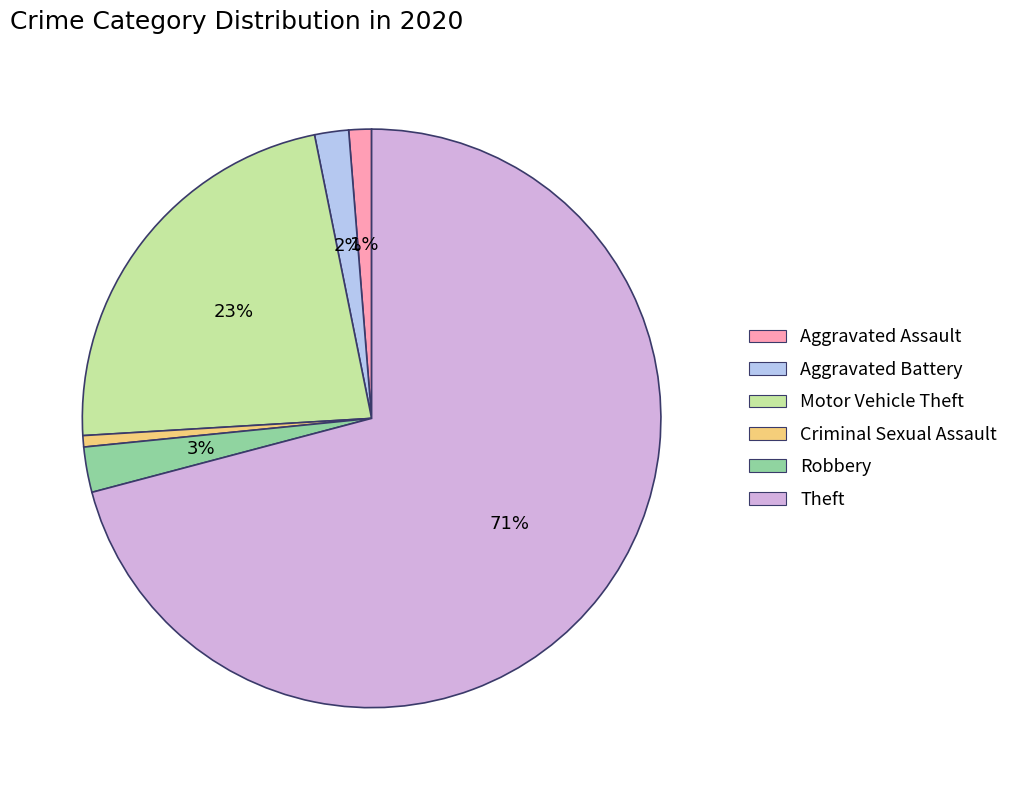

How many segments does this pie chart have?

6